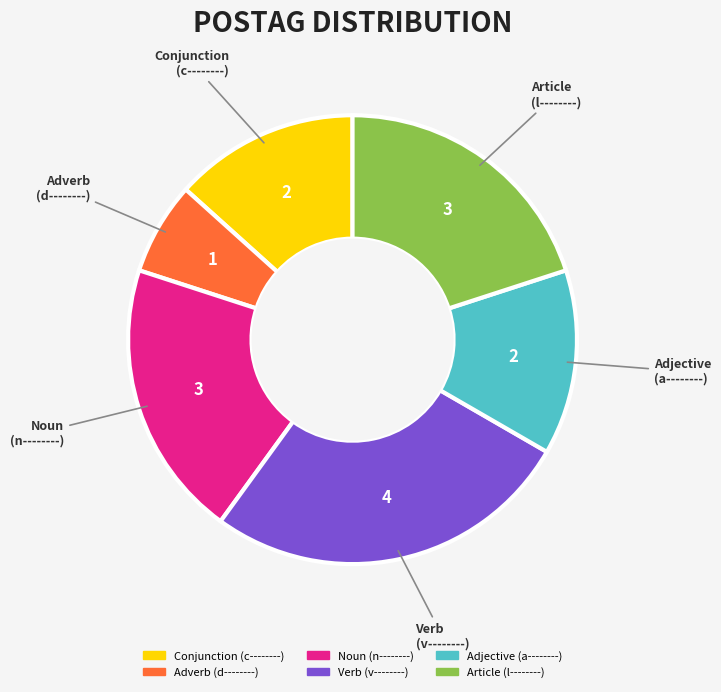

Is there any slice that represents more than half of the pie?

No